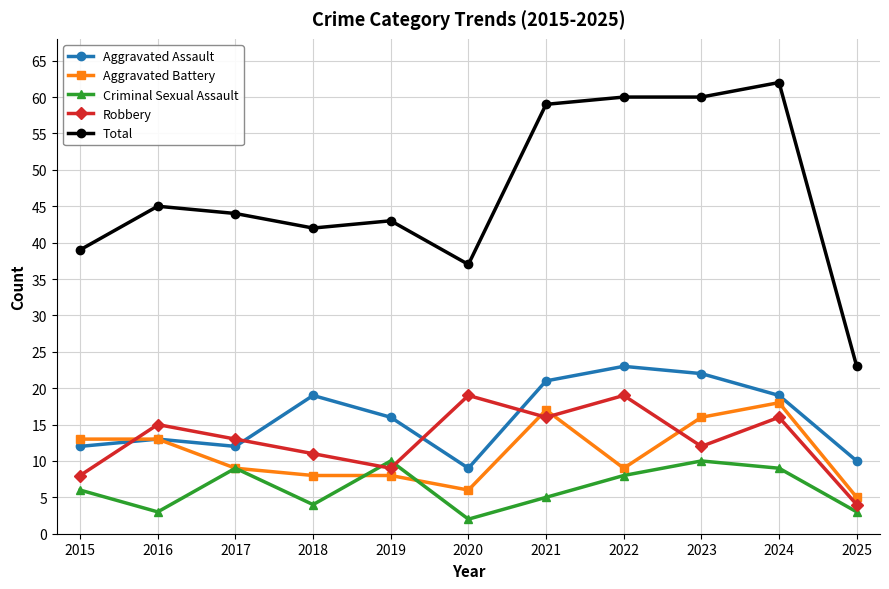

True or false: Total and Aggravated Battery intersect in this chart.

False